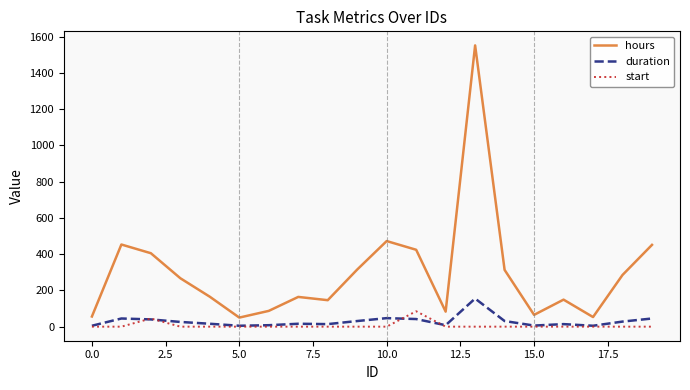

True or false: hours and start intersect in this chart.

False